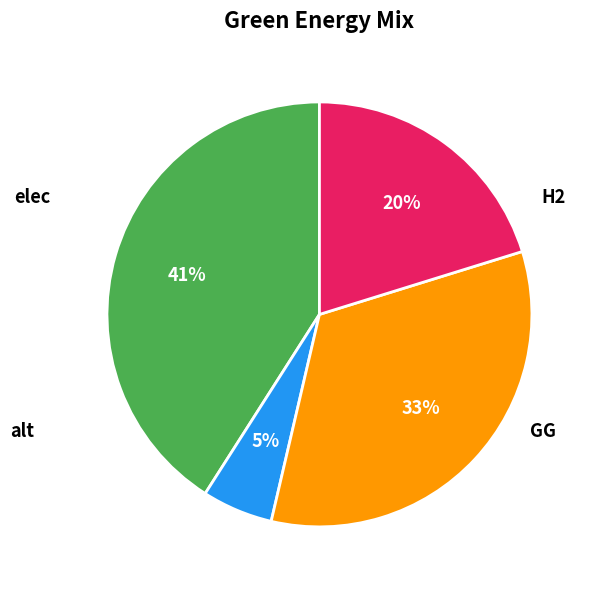

Which category has the biggest portion of the pie?

elec